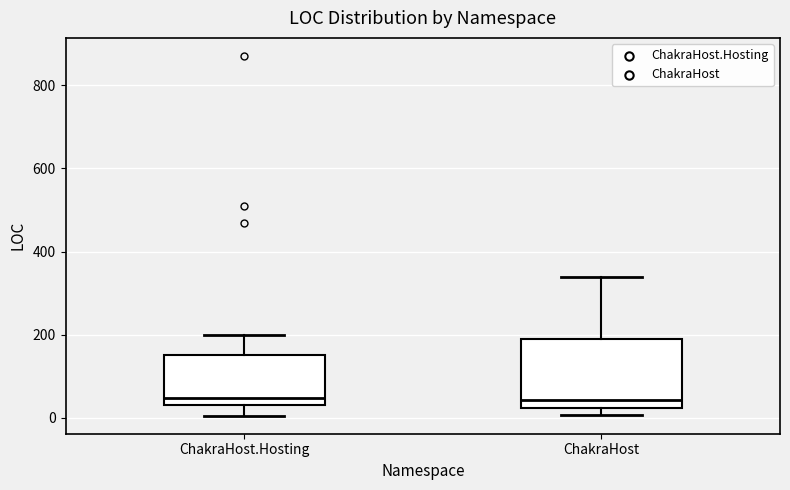

Reading left to right, transcribe this box plot: for each box, give where its median line is, the range the box spans, and where its two whiskers end, as read against the y-axis. The values are not printed on the chart, so give them approximately, as read against the axis.

ChakraHost.Hosting: median 40 (just above the box's lower edge), box 40 to 160, whiskers 0 to 200
ChakraHost: median 40, box 20 to 200, whiskers 0 to 340